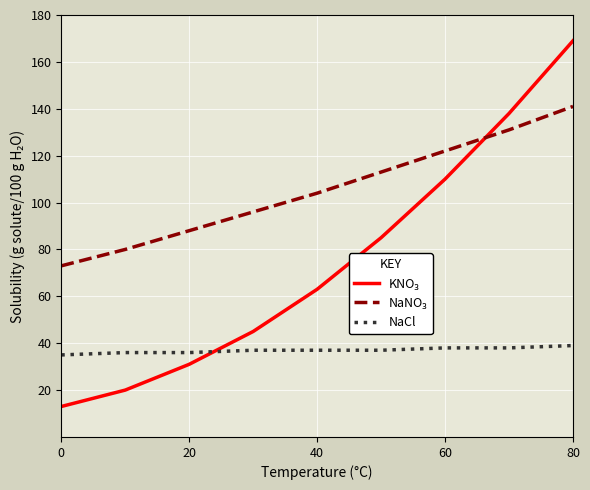

What is the greatest value displayed?

169